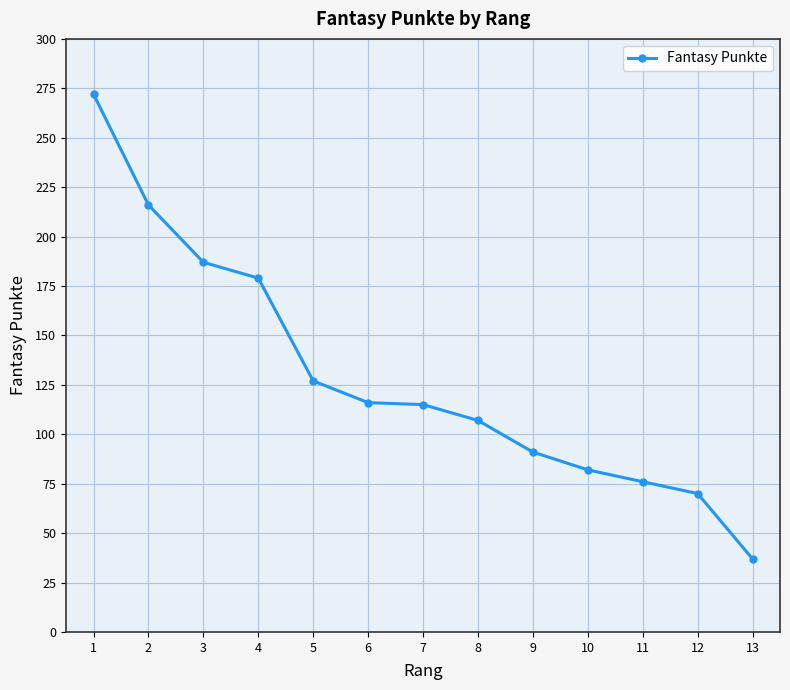

What is the change in value from 5 to 7?

-12